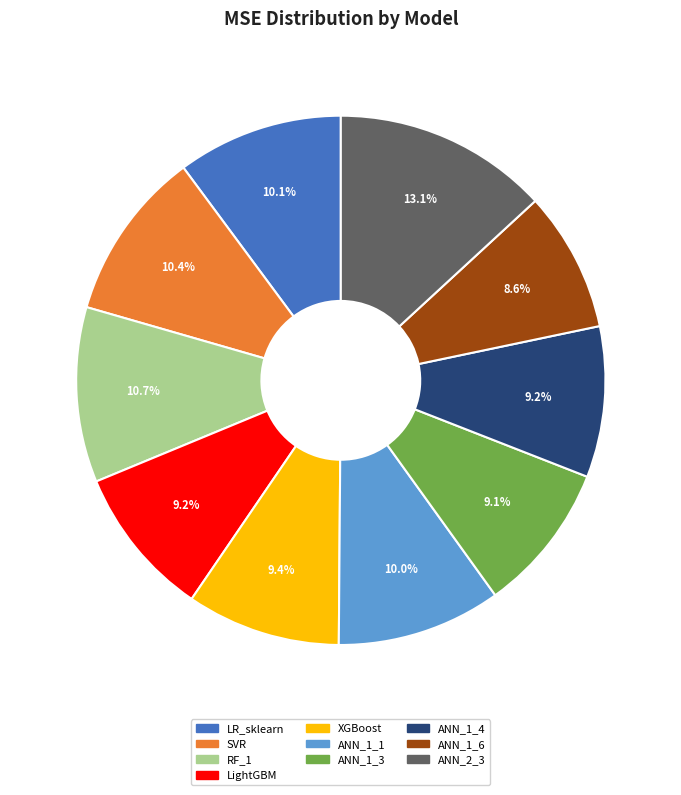

To the nearest percent, what is the difference between the largest and smallest slice percentages?

5%